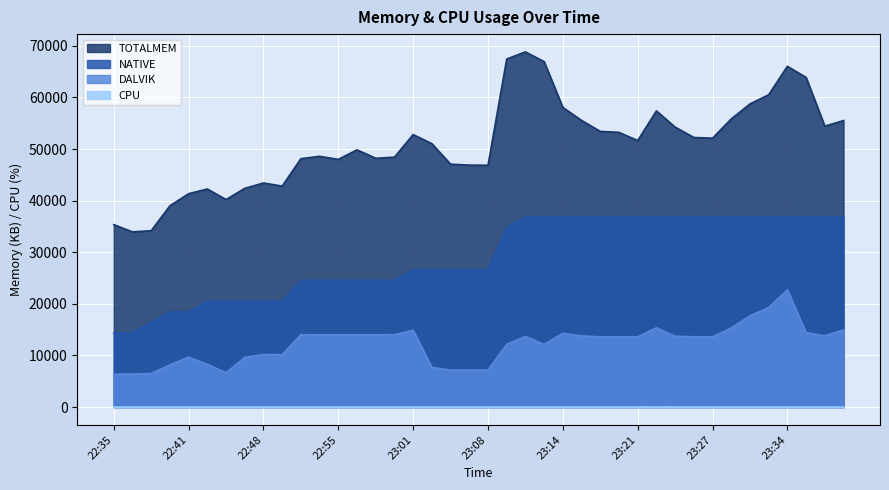

At which category is the sum across all series the highest?

23:34